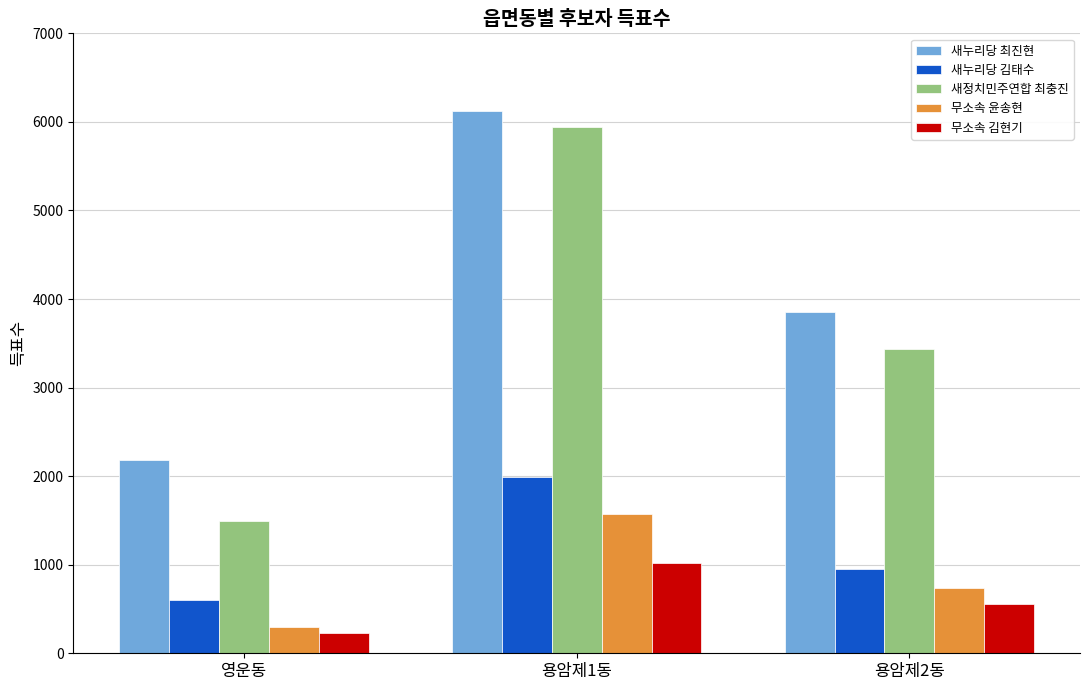

Are the bars horizontal?

No